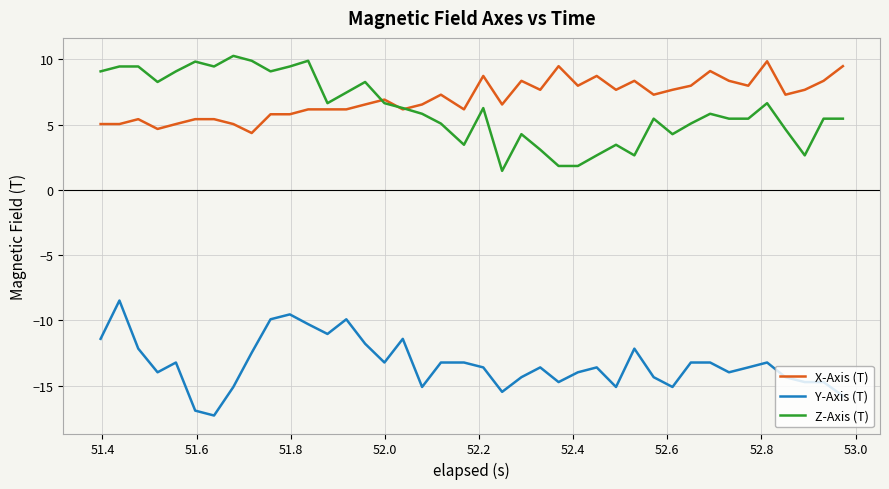

What is the lowest value of the Y-Axis (T) series?

-17.3